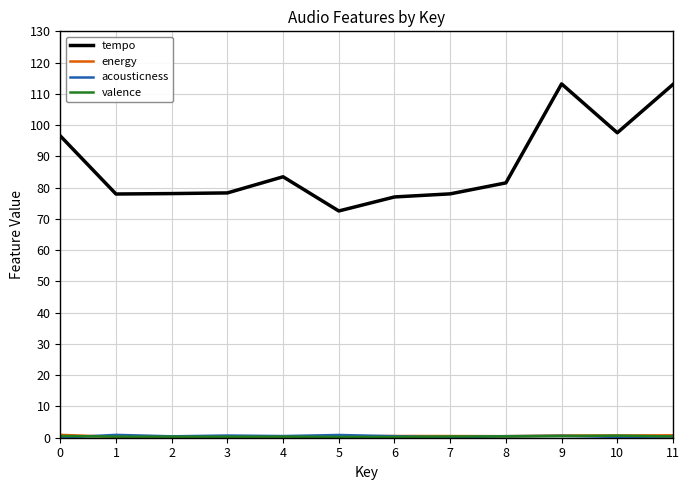

What is the greatest value displayed?

113.2